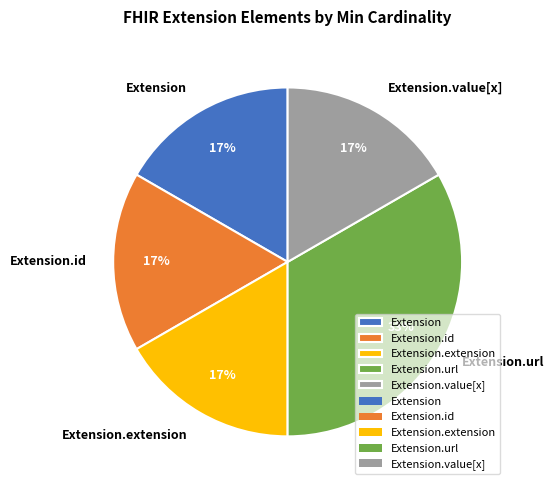

How many segments does this pie chart have?

5